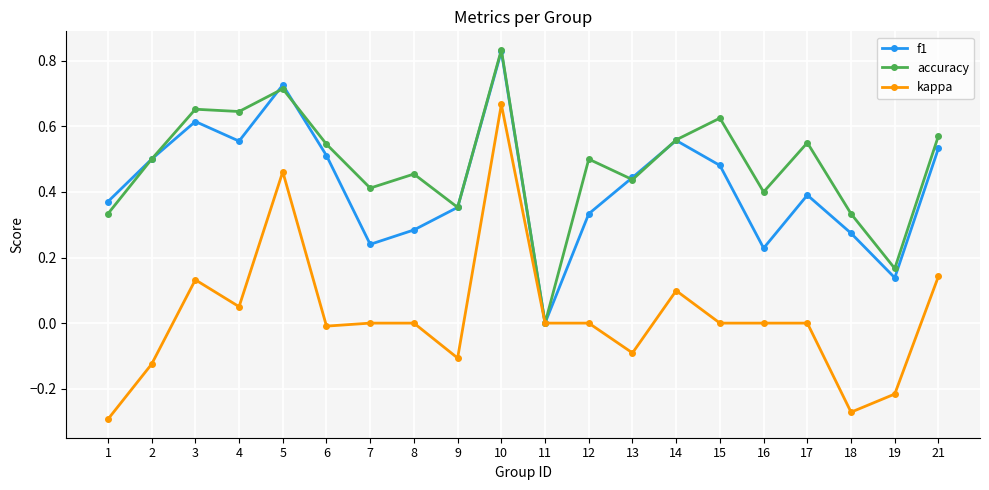

Where is accuracy nearest to the value 0?

11